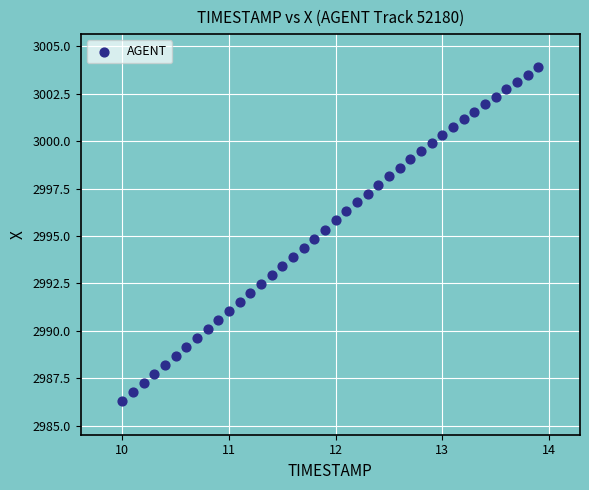

What is the range of X values (max minus min)?

3.9